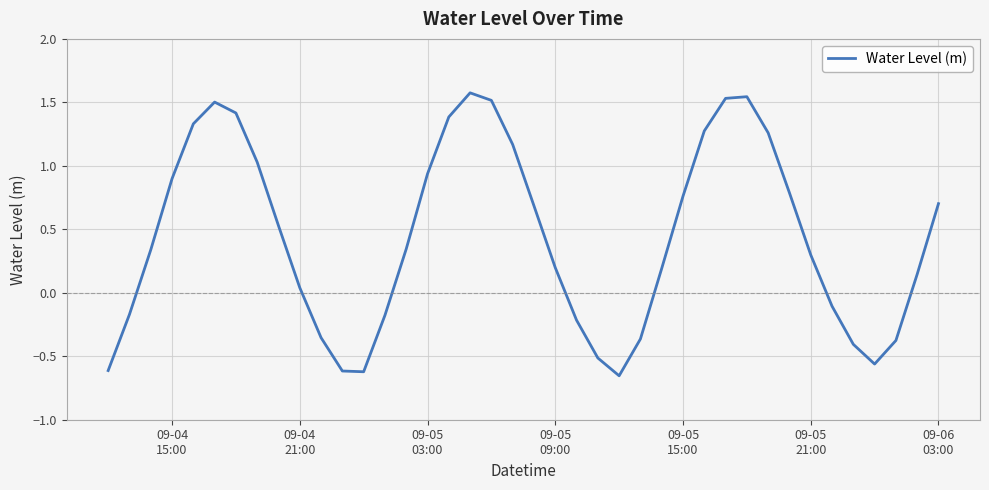

What is the maximum value shown in the chart?

1.6